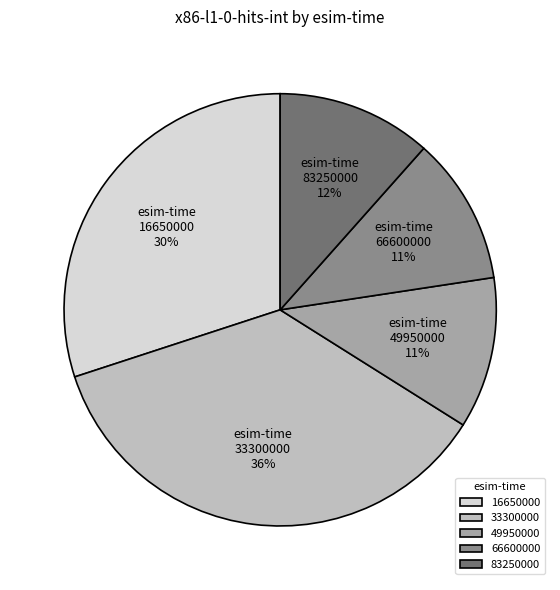

The 83250000 slice represents 12% of the pie. True or false?

True